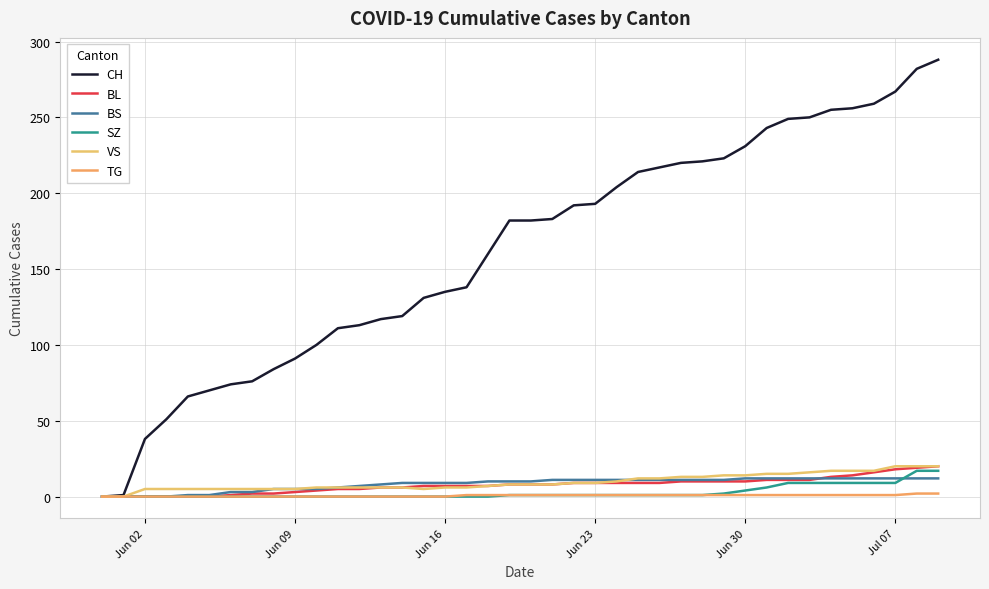

How many lines are shown in the chart?

6